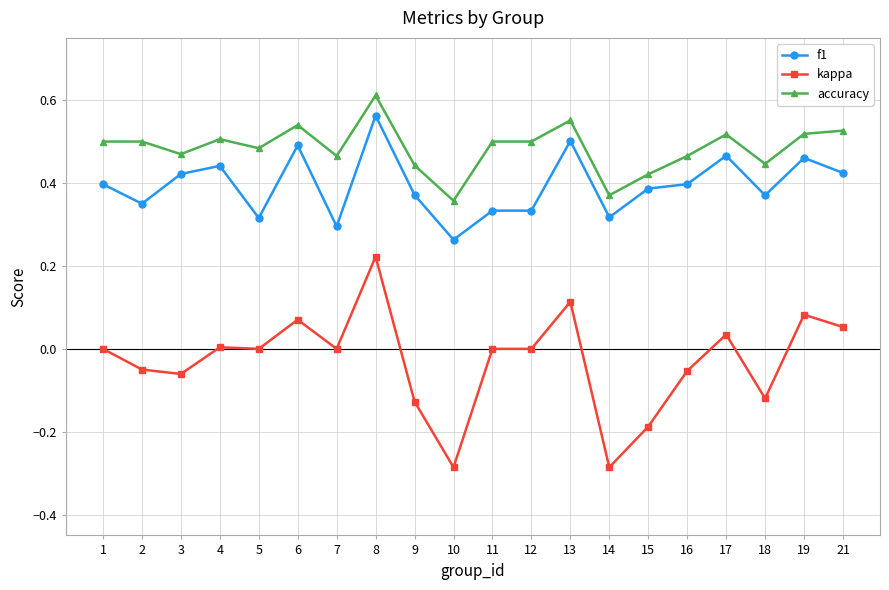

Which category has the highest value in the f1 series?

8